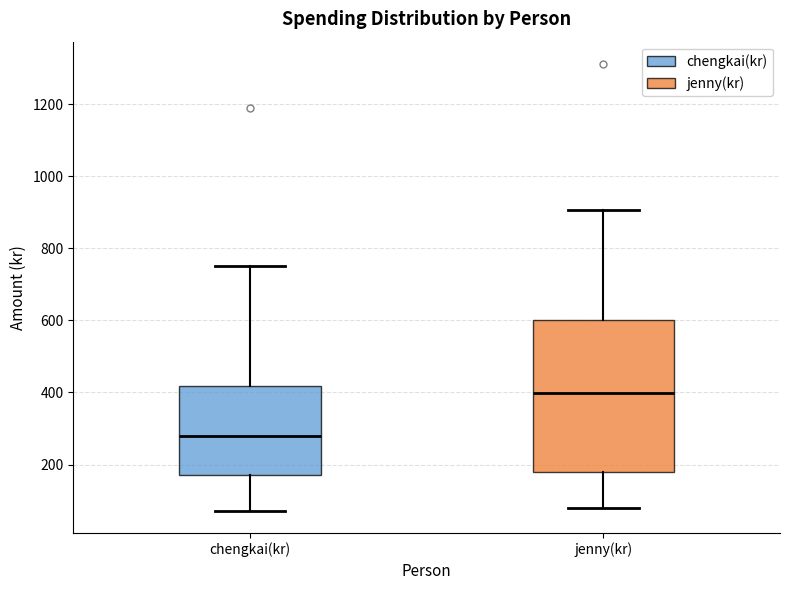

Where does the lower whisker of the box for chengkai(kr) end on the y-axis? The values are not printed on the chart, so give them approximately, as read against the axis.

80